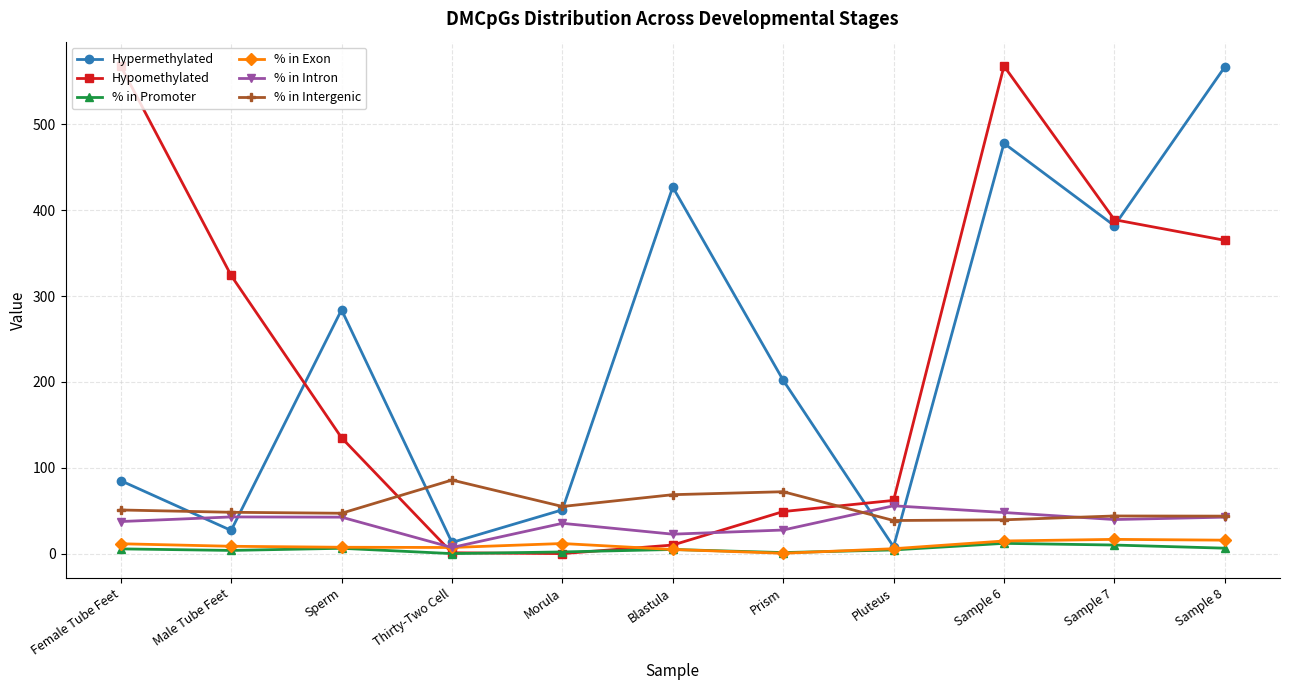

Is it true that Hypomethylated equals 38.0 at Pluteus?

False